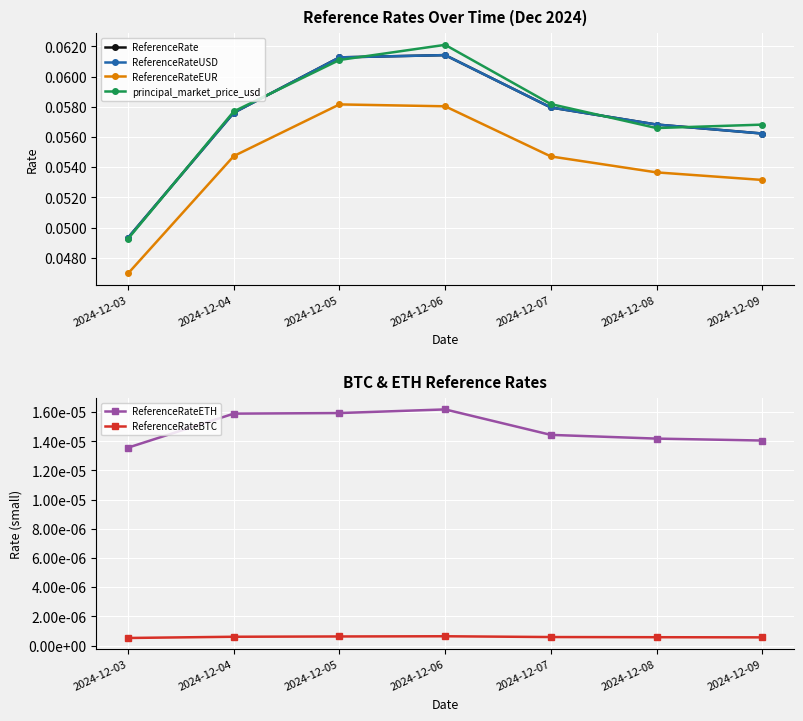

At which category is the sum across all series the highest?

2024-12-06